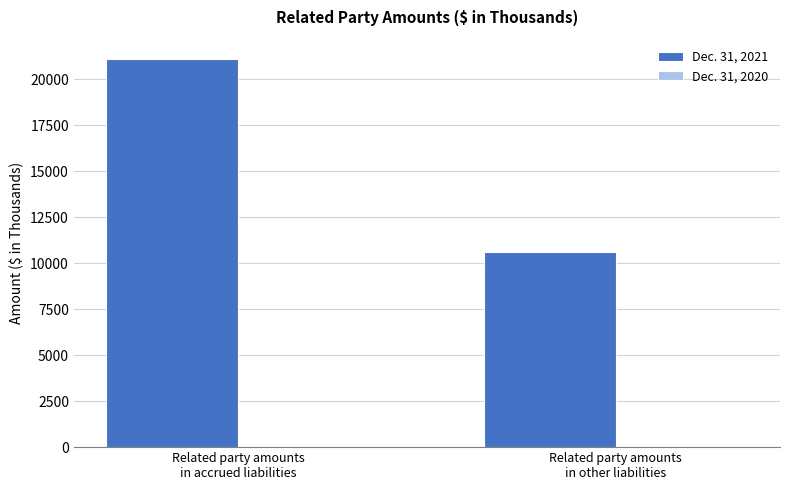

What is the value of the 2nd bar from the left?

10585